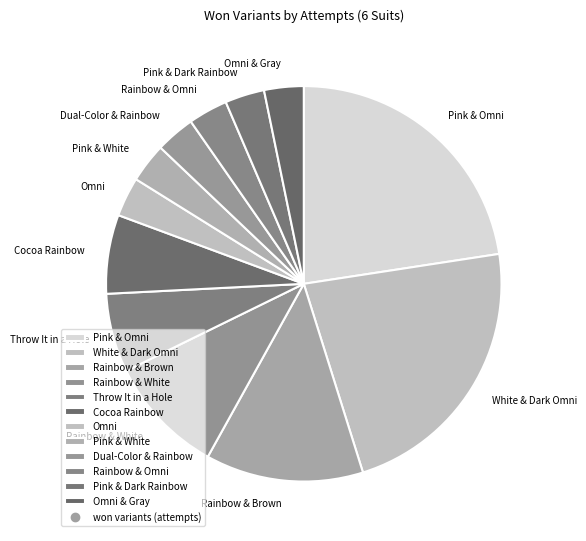

True or false: Pink & White accounts for 19% of the total.

False